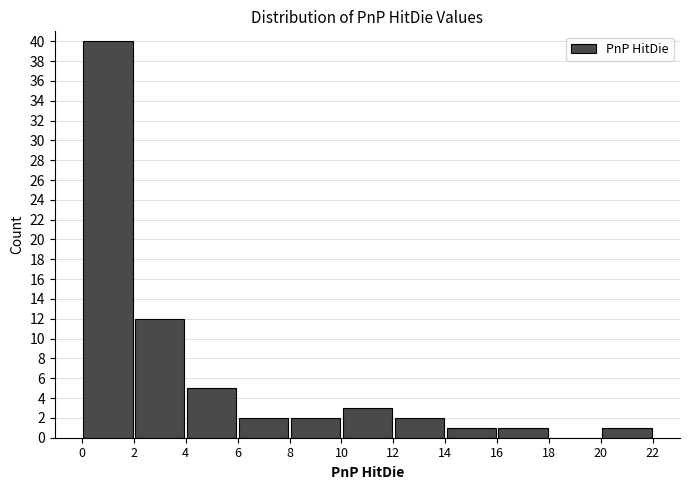

Reading left to right, transcribe this chart: for each bar, give the range it covers on the x-axis and its height. The values are not printed on the chart, so give them approximately, as read against the axis.

0 to 2: 40
2 to 4: 12
4 to 6: 5
6 to 8: 2
8 to 10: 2
10 to 12: 3
12 to 14: 2
14 to 16: 1
16 to 18: 1
18 to 20: 0
20 to 22: 1